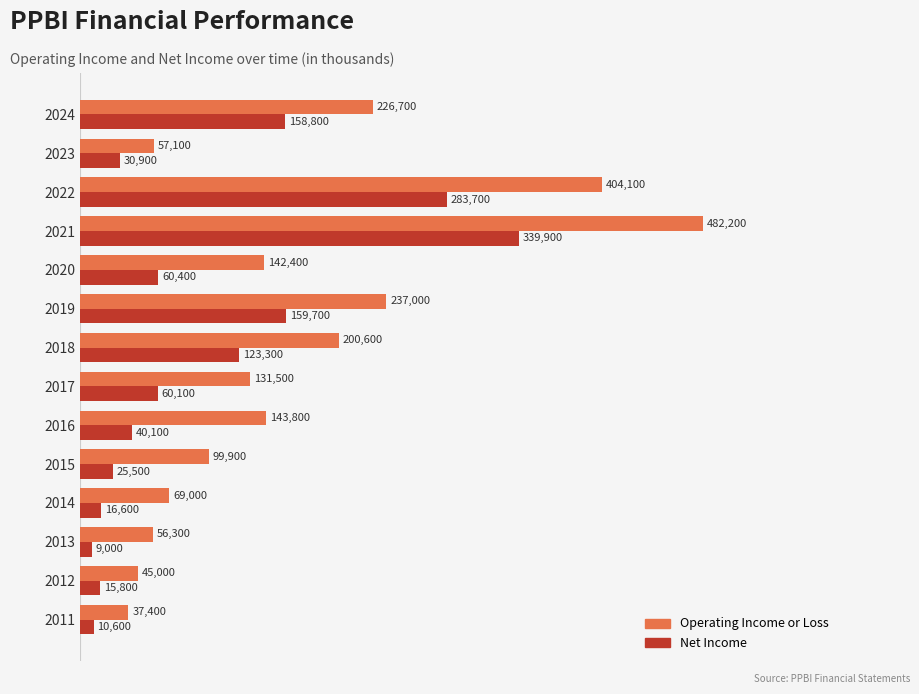

The Operating Income or Loss series shows 404100 at 2022. True or false?

True